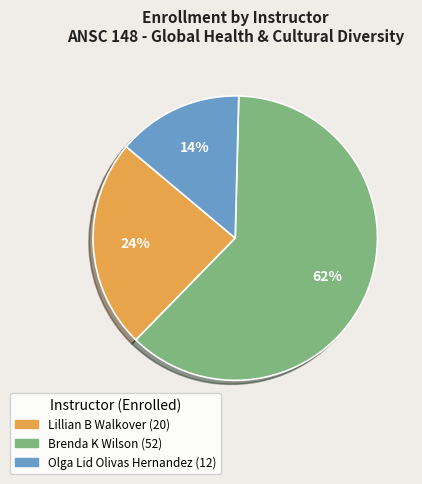

Do Lillian B Walkover and Olga Lid Olivas Hernandez together represent more than half of the pie?

No